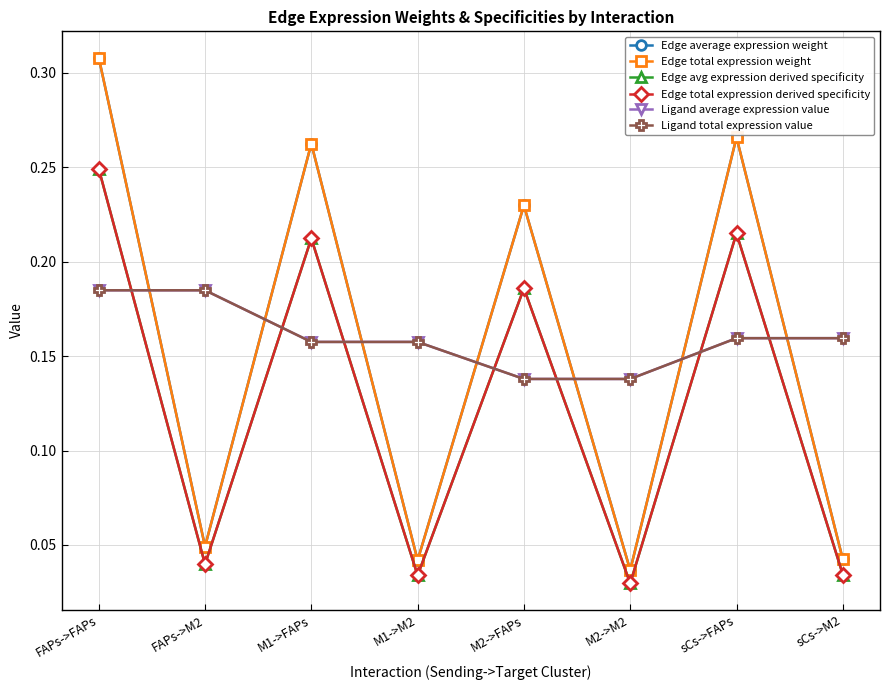

Rank the series at FAPs->FAPs from highest to lowest value.

Edge average expression weight, Edge total expression weight, Edge avg expression derived specificity, Edge total expression derived specificity, Ligand average expression value, Ligand total expression value